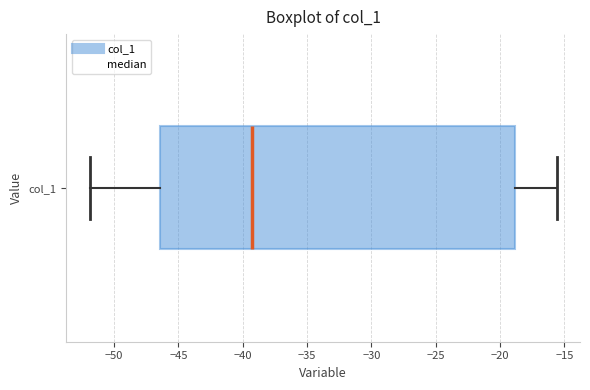

Read this box plot against the x-axis: the position of the median line, the range covered by the box, and the ends of both whiskers. The values are not printed on the chart, so give them approximately, as read against the axis.

median -39.5, box -46.5 to -19.0, whiskers -52.0 to -15.5